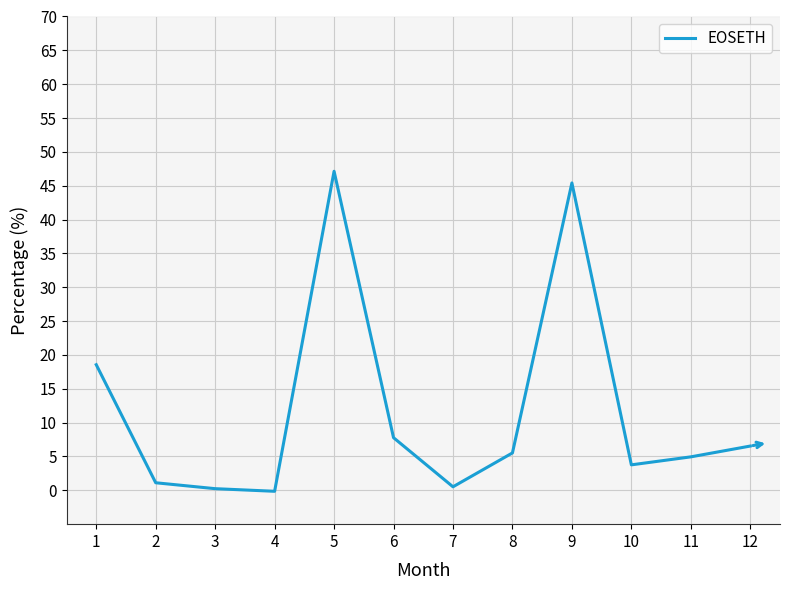

What is the average value?

11.8